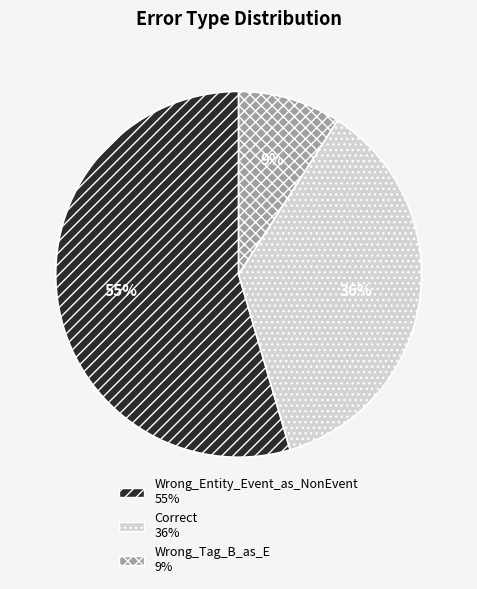

Which has a higher value, Wrong_Tag_B_as_E or Wrong_Entity_Event_as_NonEvent?

Wrong_Entity_Event_as_NonEvent